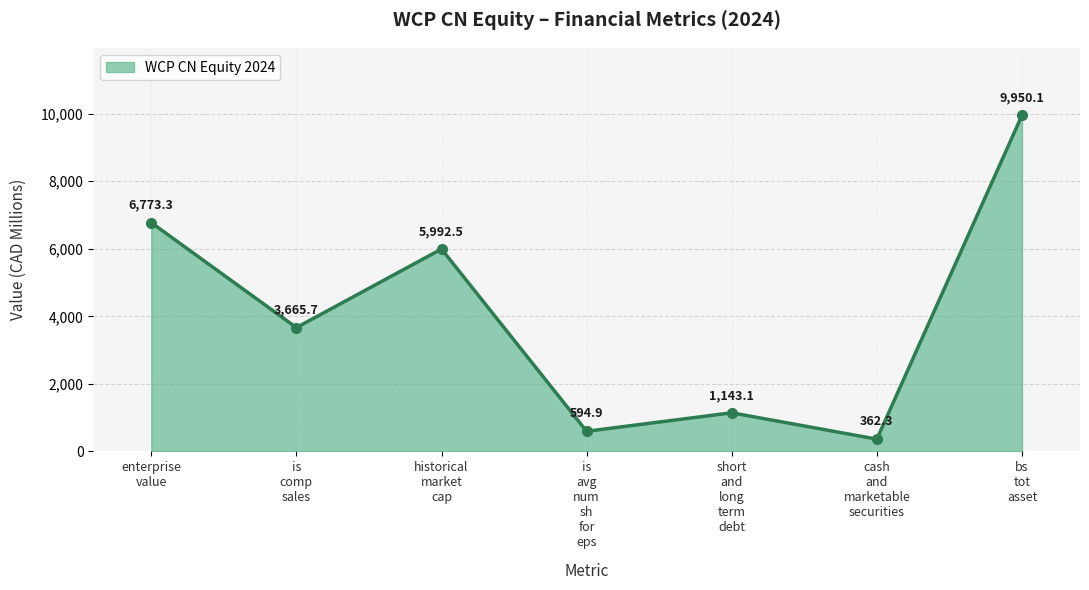

List the labels in order of value, largest first.

bs
tot
asset, enterprise
value, historical
market
cap, is
comp
sales, short
and
long
term
debt, is
avg
num
sh
for
eps, cash
and
marketable
securities